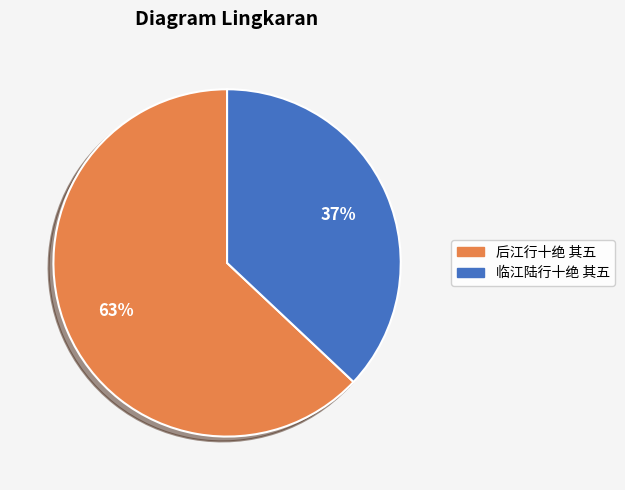

Combined, do 后江行十绝 其五 and 临江陆行十绝 其五 account for over 50%?

Yes